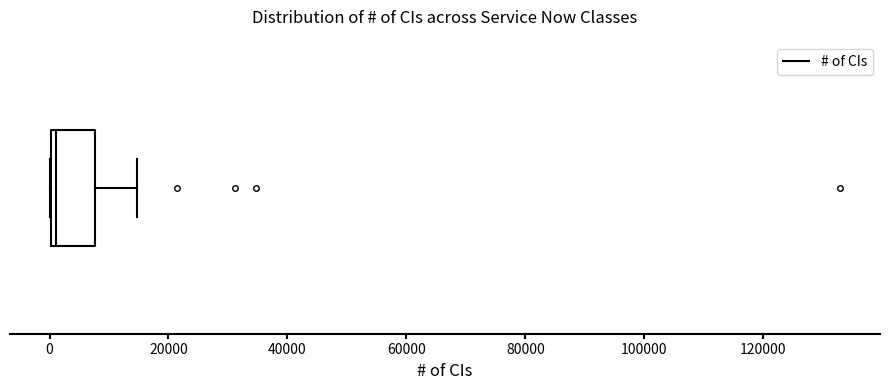

Where does the right whisker of the box end on the x-axis? The values are not printed on the chart, so give them approximately, as read against the axis.

14000